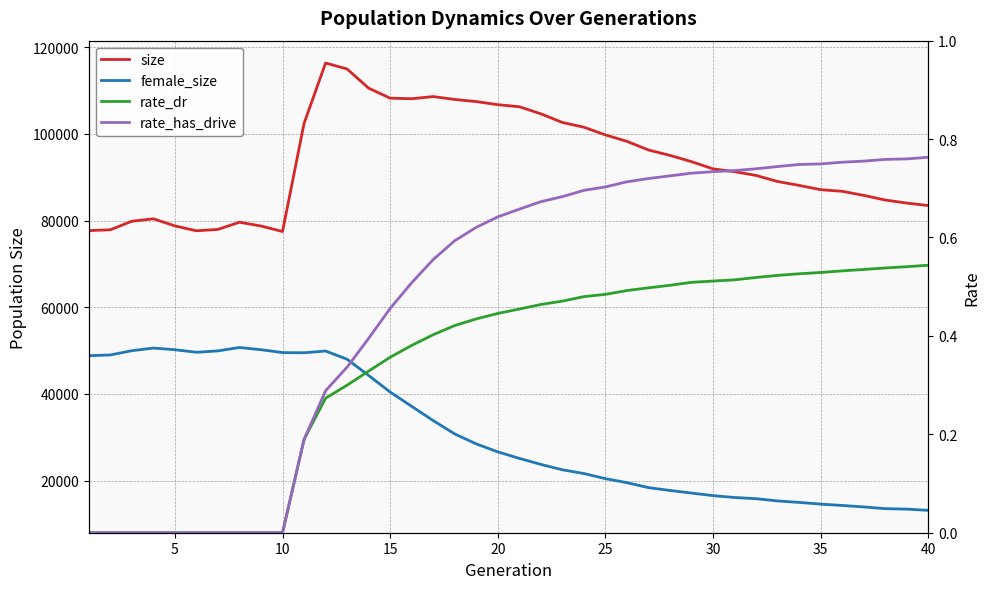

What is the value of the size point at the 2nd from the left?

77860.0